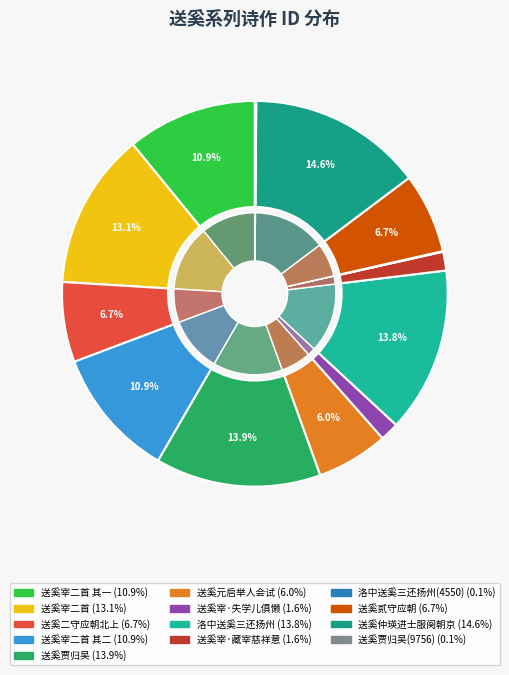

What is the ratio of the value at 送奚宰·失学儿俱懒 to the value at 送奚二守应朝北上?

0.2